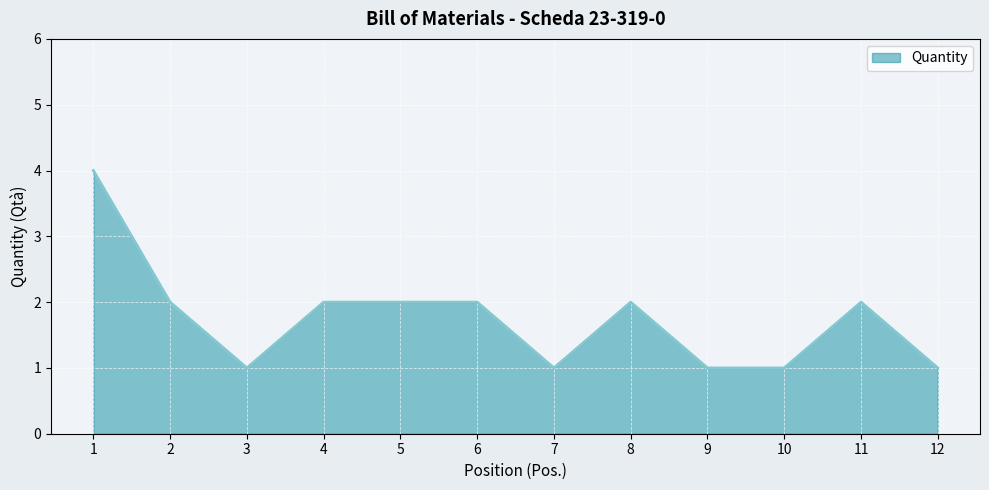

At which label does the data first exceed 2?

1